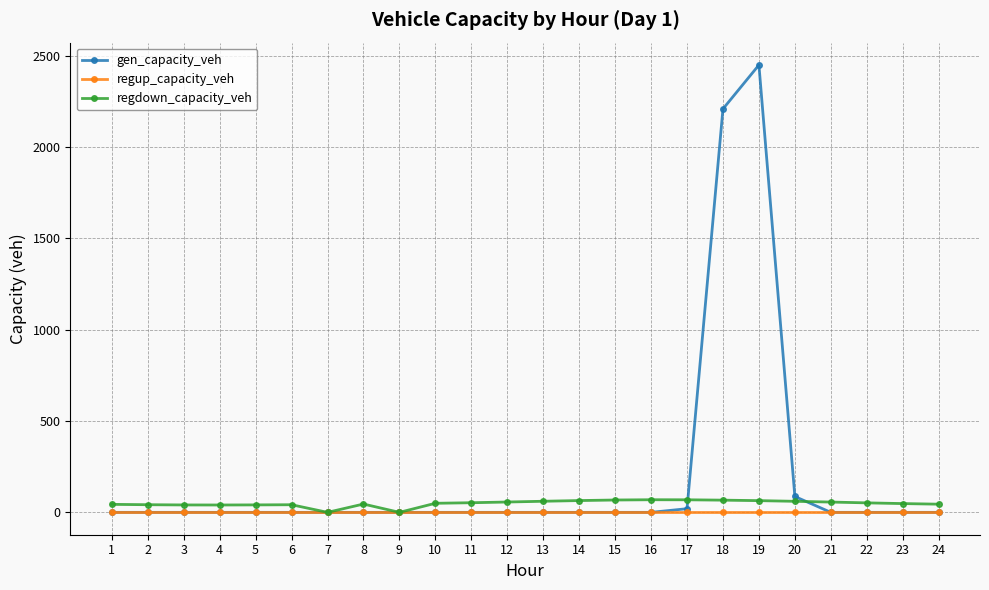

Which series changed the most between 16 and 18?

gen_capacity_veh